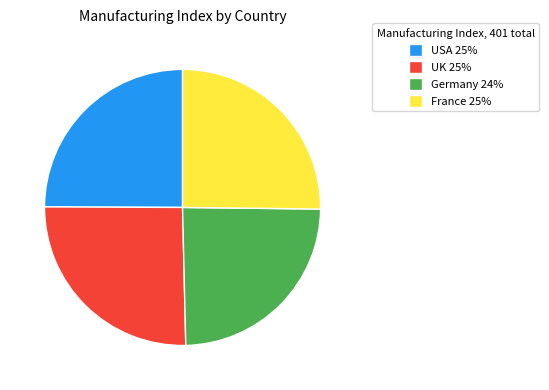

What is the ratio of the value at France 25% to the value at USA 25%?

1.0